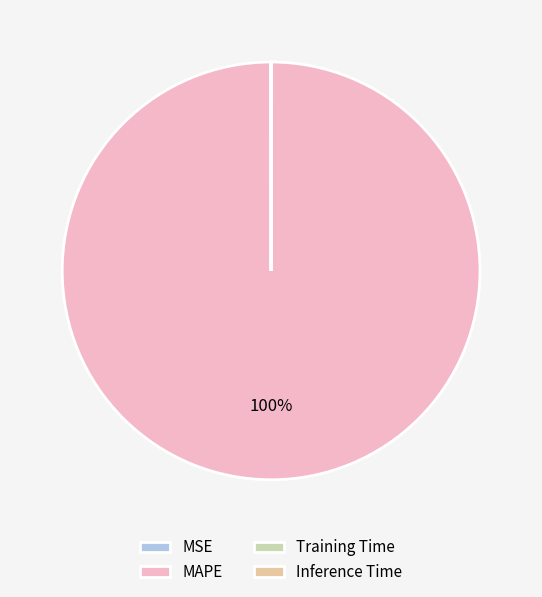

Which slice is the smallest?

Inference Time